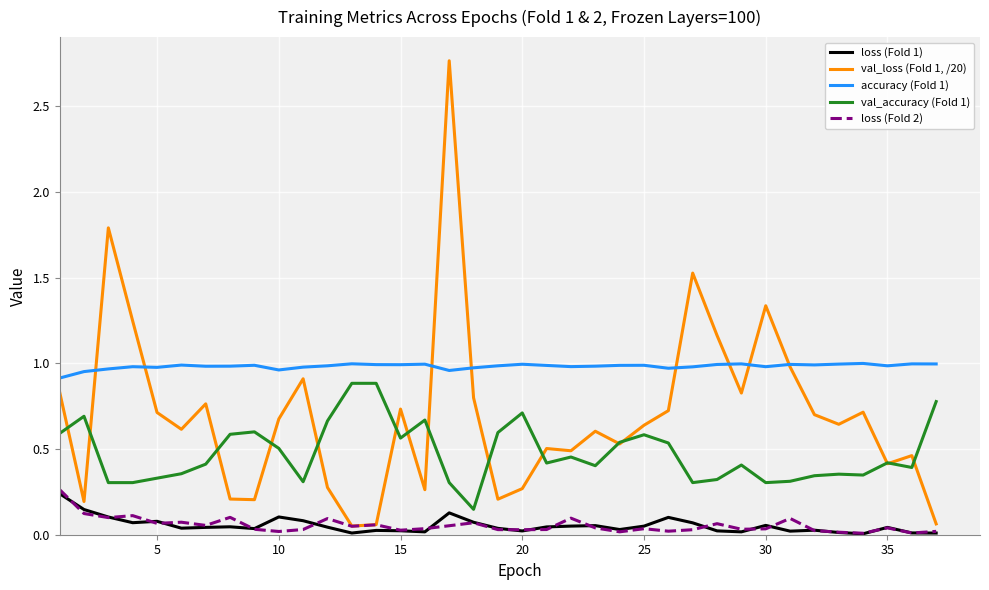

Which series has the largest range (max minus min)?

val_loss (Fold 1, /20)